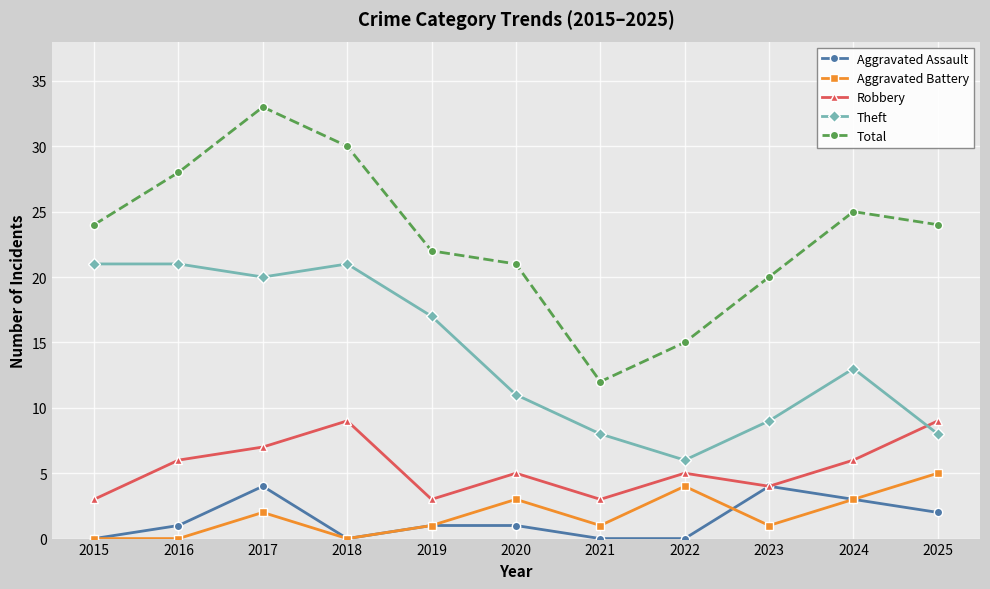

What is the maximum value for Robbery?

9